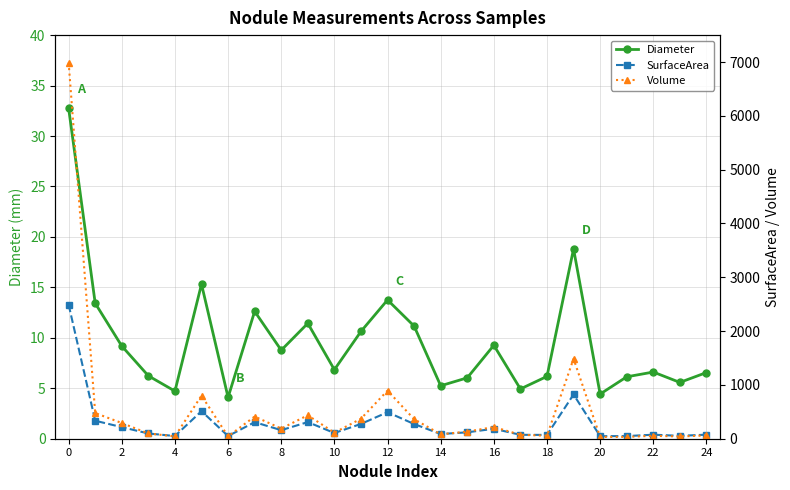

True or false: Diameter has more than 2 points higher than both neighbors.

True